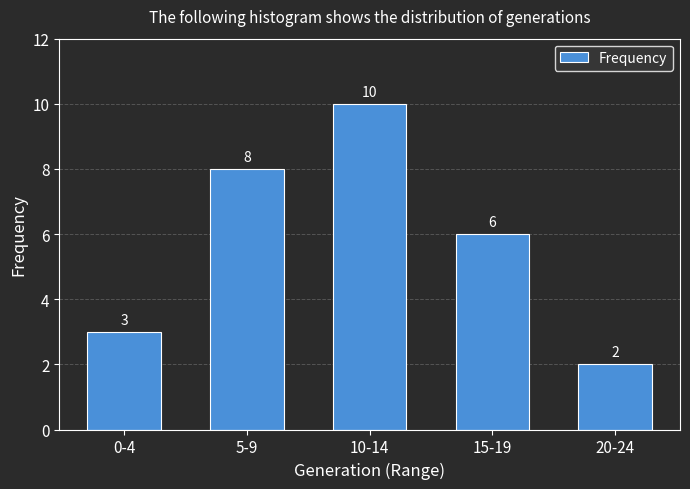

Reading left to right, transcribe all the data shown in this chart.

3	8	10	6	2